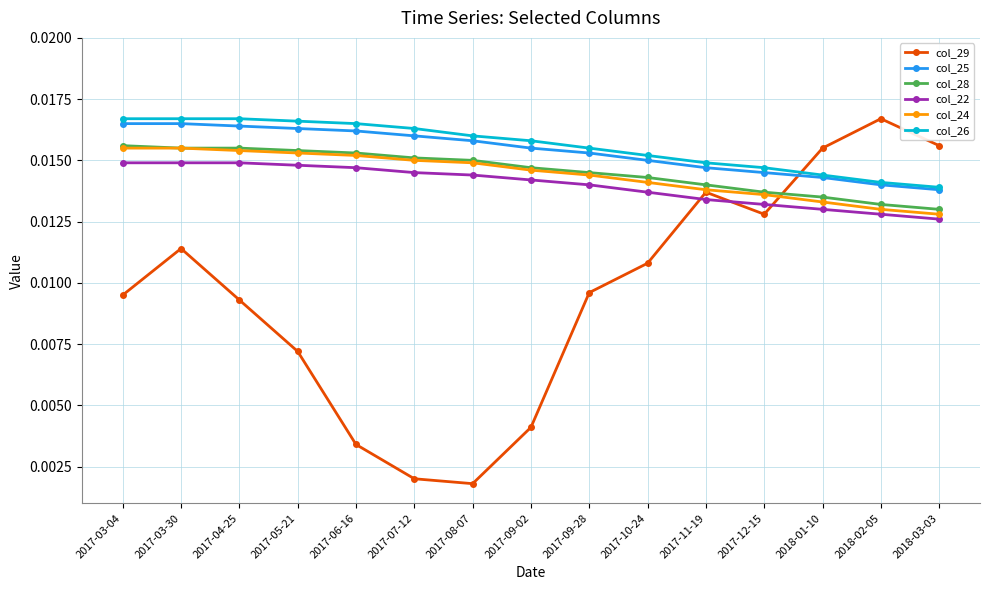

Is the value of col_29 at 2017-05-21 greater than the value of col_22 at 2017-09-02?

No